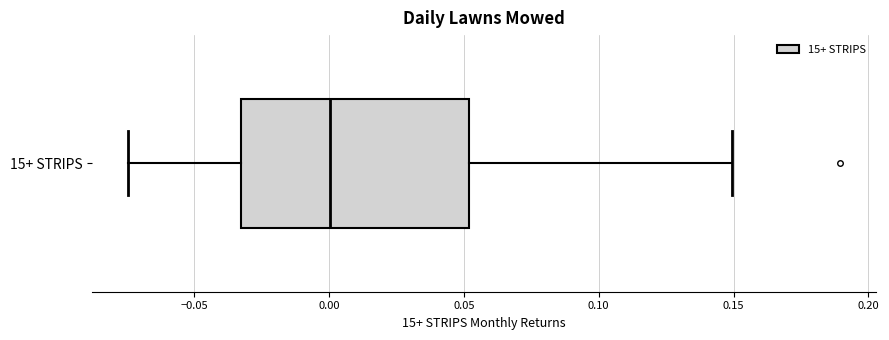

Read this box plot against the x-axis: the position of the median line, the range covered by the box, and the ends of both whiskers. The values are not printed on the chart, so give them approximately, as read against the axis.

median 0.000, box -0.035 to 0.050, whiskers -0.075 to 0.150